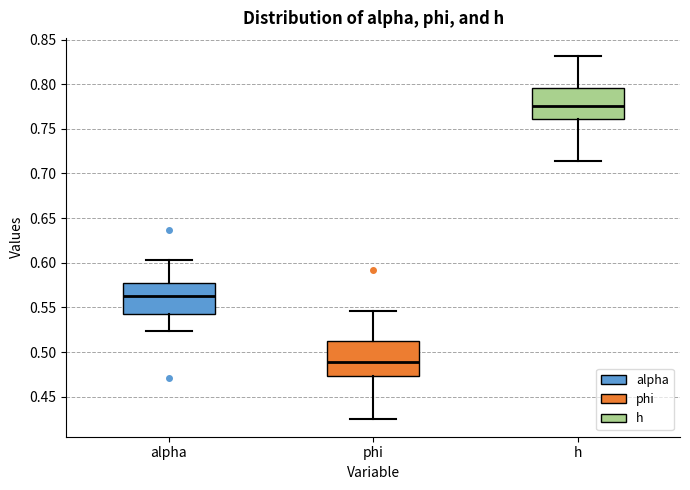

Where is the lower edge of the box for alpha on the y-axis? The values are not printed on the chart, so give them approximately, as read against the axis.

0.545